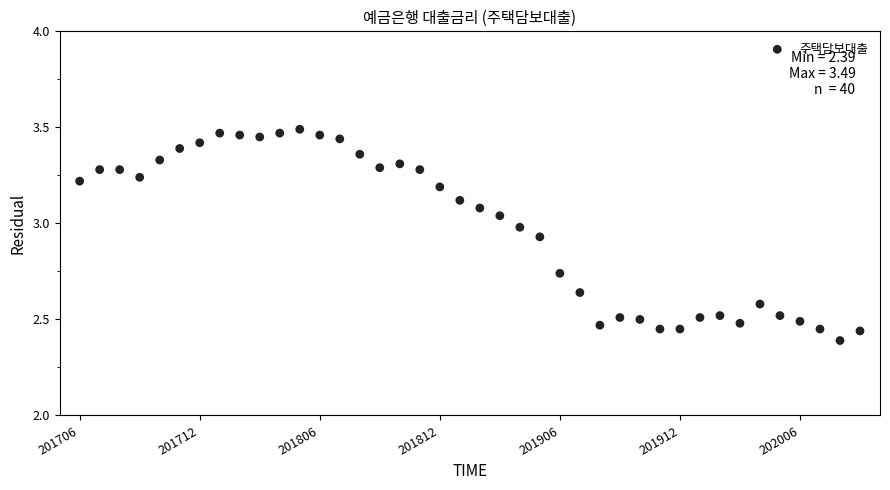

What is the range of Y values (max minus min)?

1.1